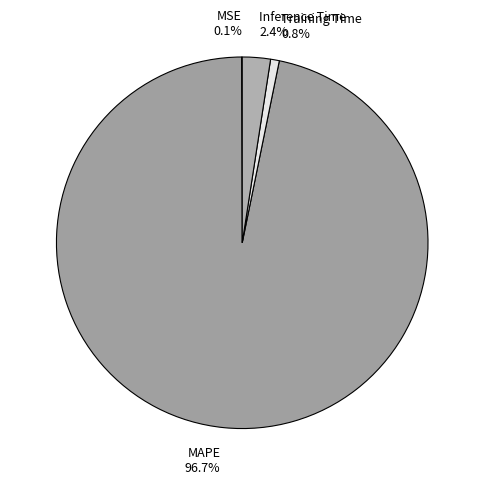

Does Training Time 0.8% represent more than half of the total?

No